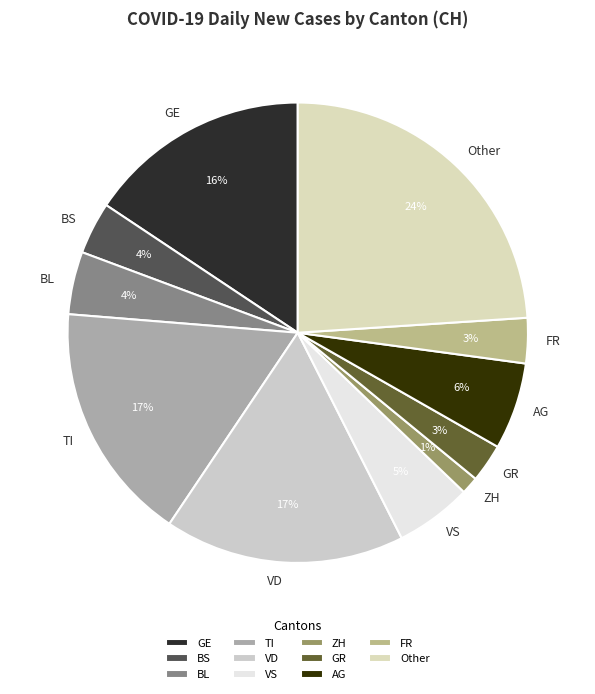

Between TI and GE, which is larger?

TI